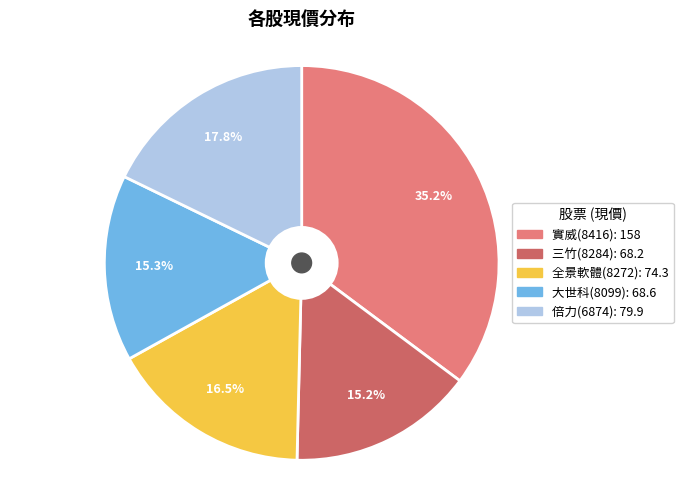

Combined, what portion of the pie is 大世科(8099) and 全景軟體(8272)?

31.8%